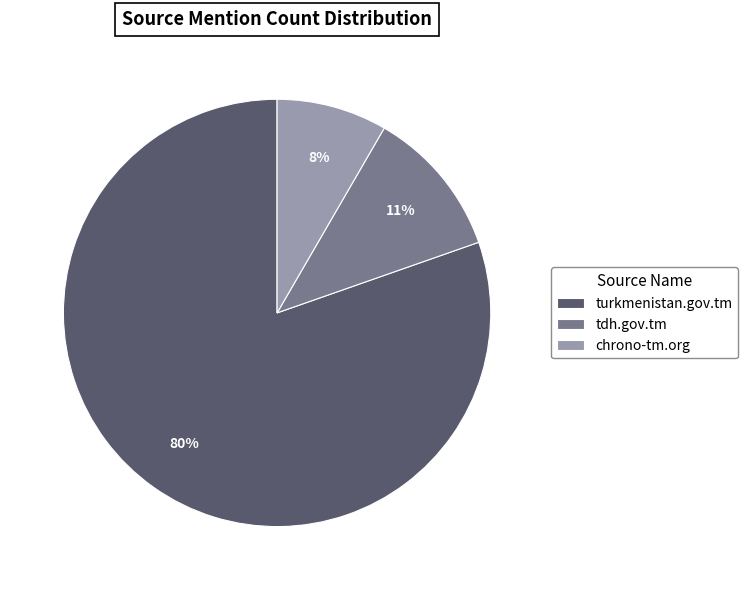

Does turkmenistan.gov.tm represent more than half of the total?

Yes